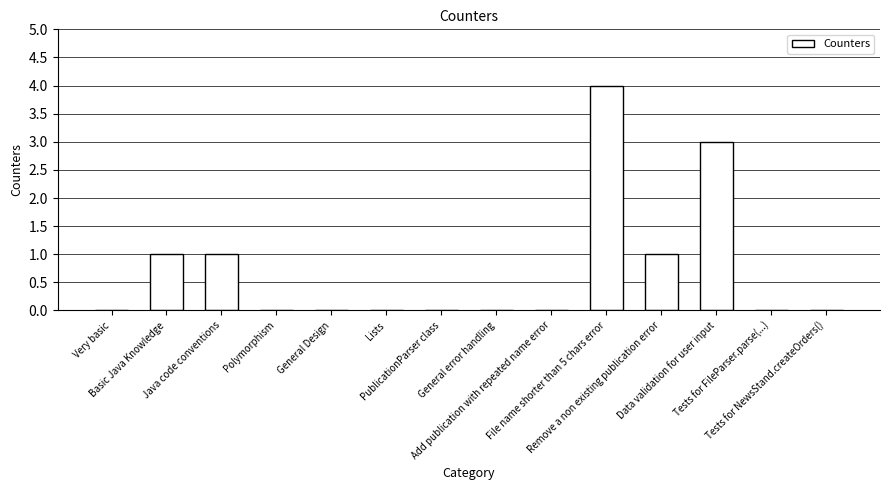

What is the average value?

1